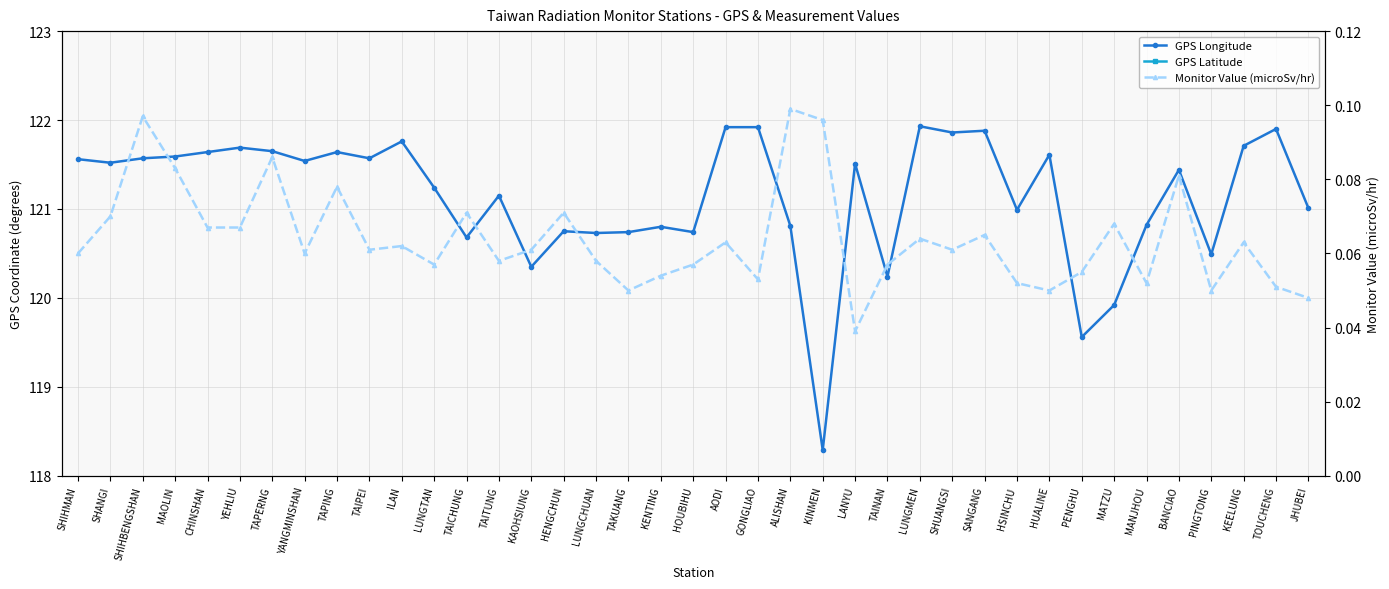

Where is the first local maximum for GPS Latitude?

MAOLIN